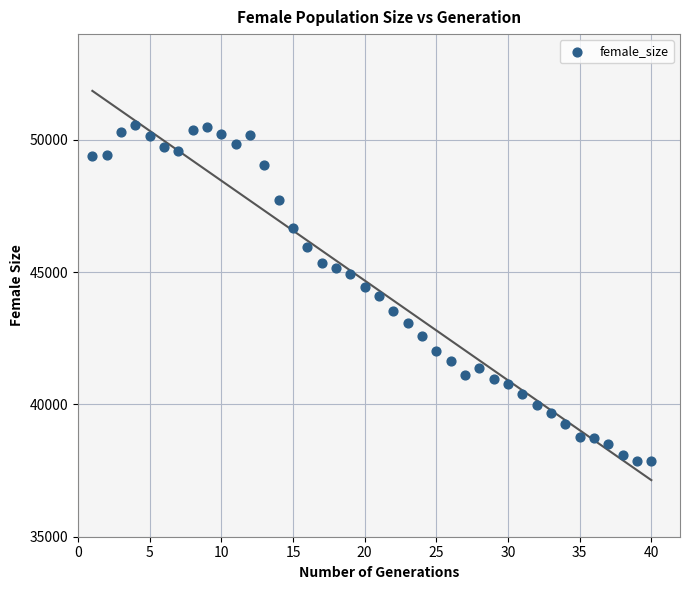

What is the range of X values (max minus min)?

39